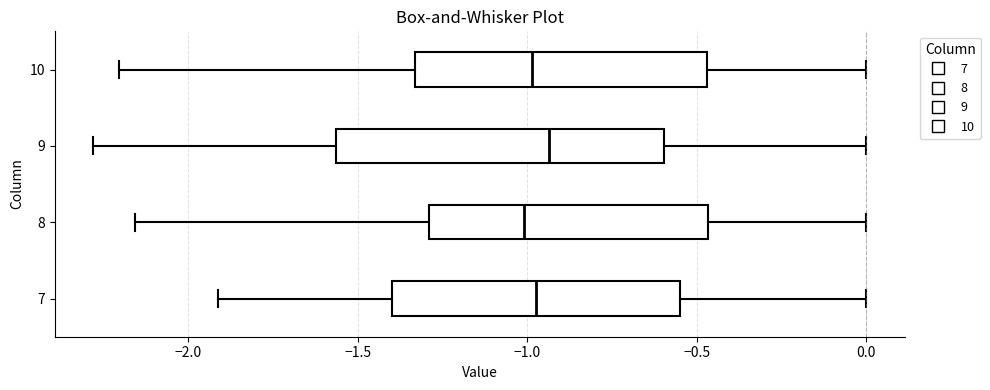

Comparing the boxes themselves (not the whiskers), which one is the widest?

9